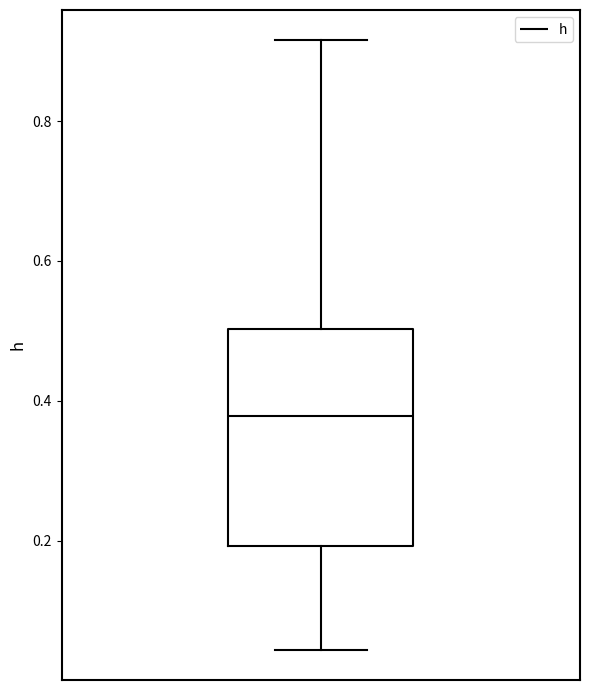

Where does the median line of the box sit on the y-axis? The values are not printed on the chart, so give them approximately, as read against the axis.

0.38